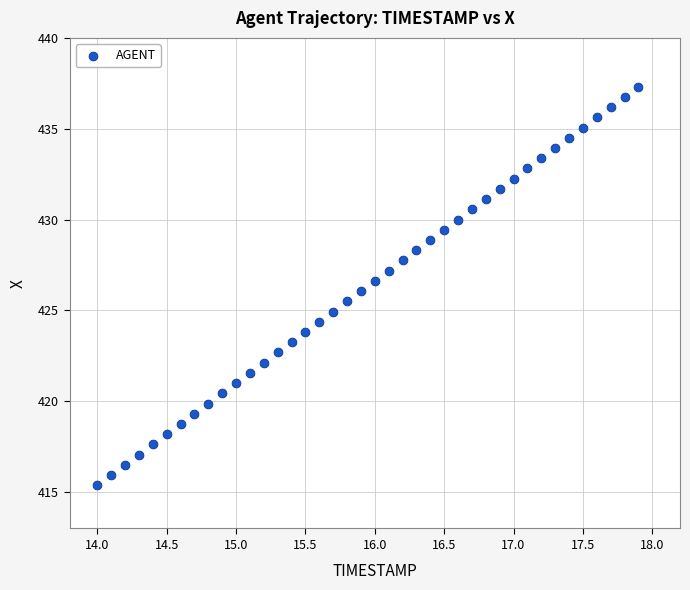

What is the range of X values (max minus min)?

3.9